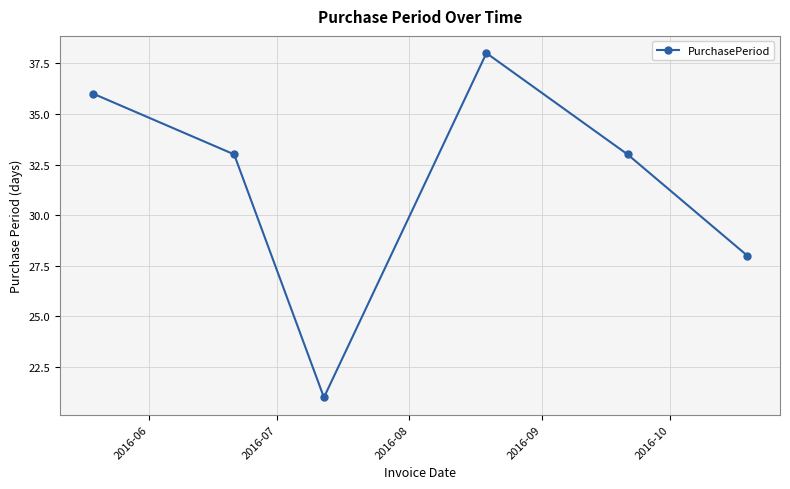

What is the maximum value shown in the chart?

38